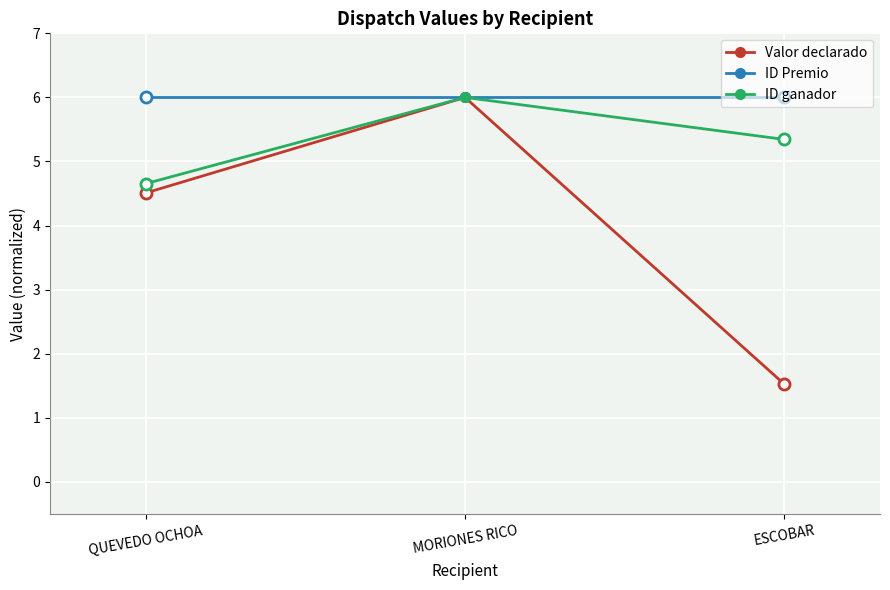

What are all the series names shown in the legend?

Valor declarado, ID Premio, ID ganador